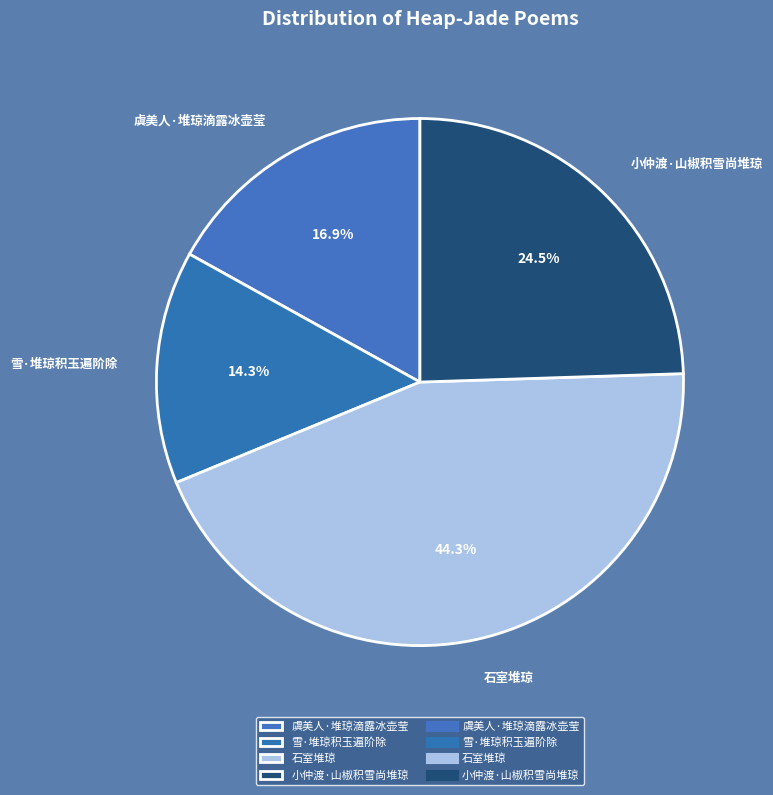

Which slice is the largest?

石室堆琼